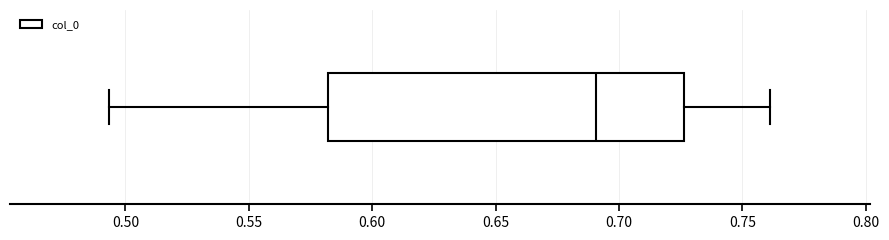

Transcribe this box plot: give where the median line is, the range the box spans, and where the two whiskers end, as read against the x-axis. The values are not printed on the chart, so give them approximately, as read against the axis.

median 0.690, box 0.580 to 0.725, whiskers 0.495 to 0.760